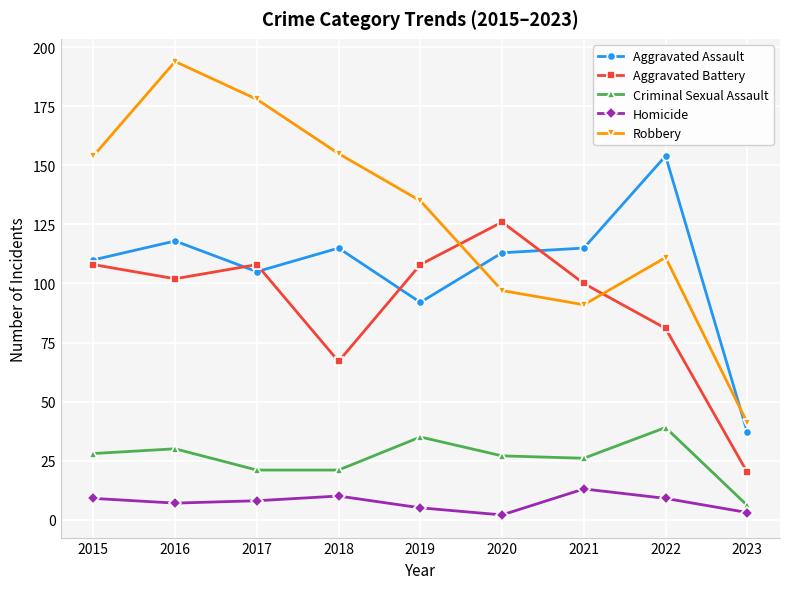

At which category does Aggravated Battery reach its first local valley?

2016